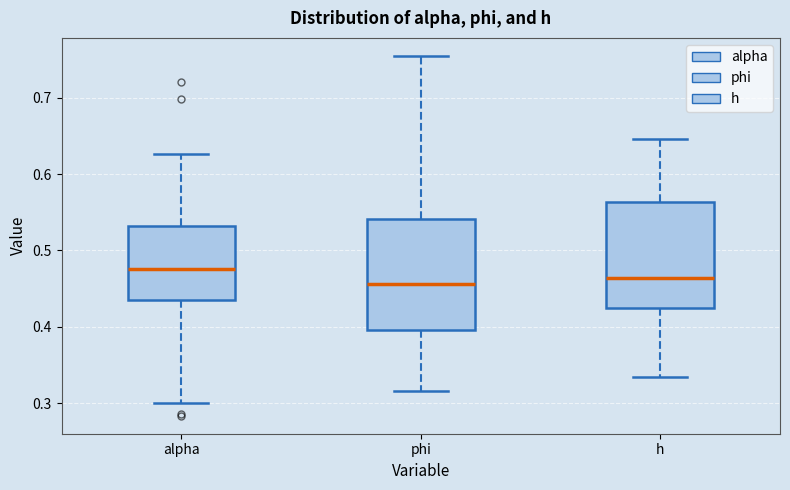

Reading left to right, transcribe this box plot: for each box, give where its median line is, the range the box spans, and where its two whiskers end, as read against the y-axis. The values are not printed on the chart, so give them approximately, as read against the axis.

alpha: median 0.48, box 0.44 to 0.53, whiskers 0.30 to 0.63
phi: median 0.46, box 0.40 to 0.54, whiskers 0.32 to 0.75
h: median 0.46, box 0.42 to 0.56, whiskers 0.33 to 0.65